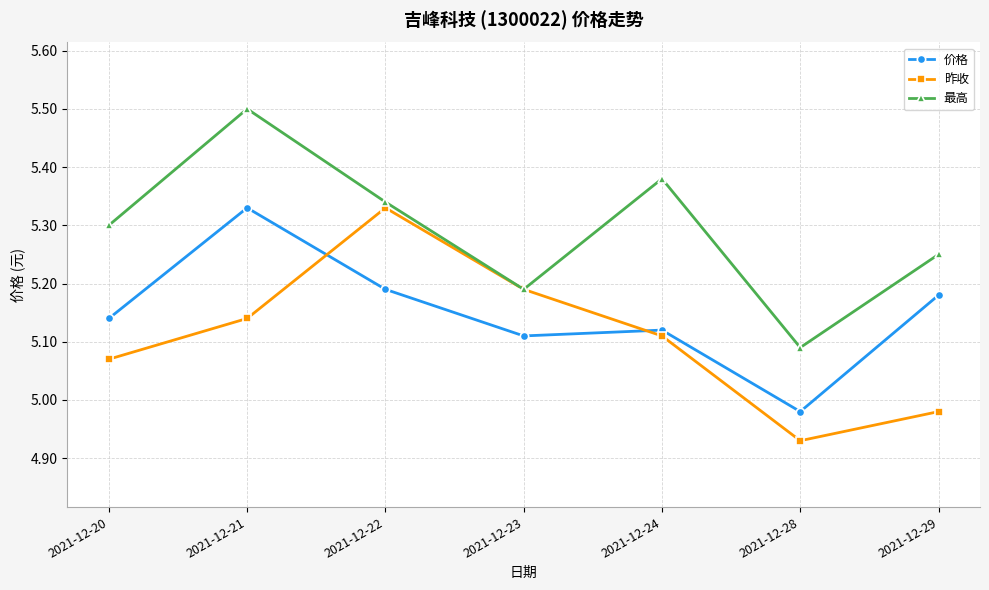

True or false: 昨收 has more than 1 points higher than both neighbors.

False